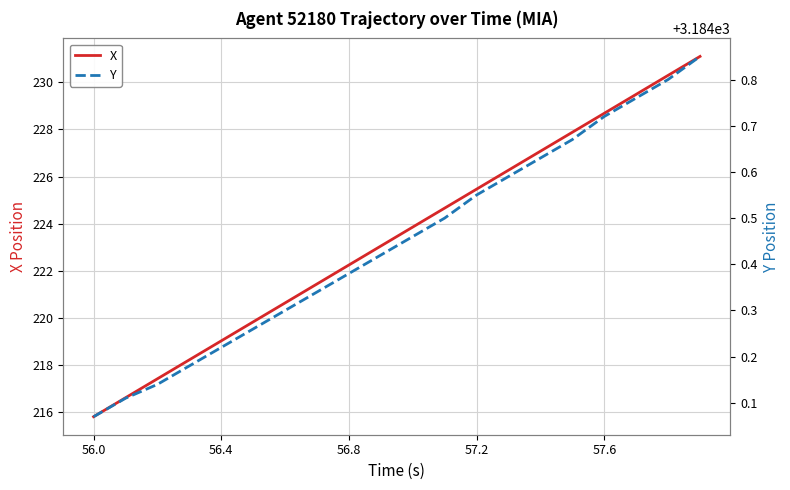

True or false: X has a value of 134.0 at 56.8.

False